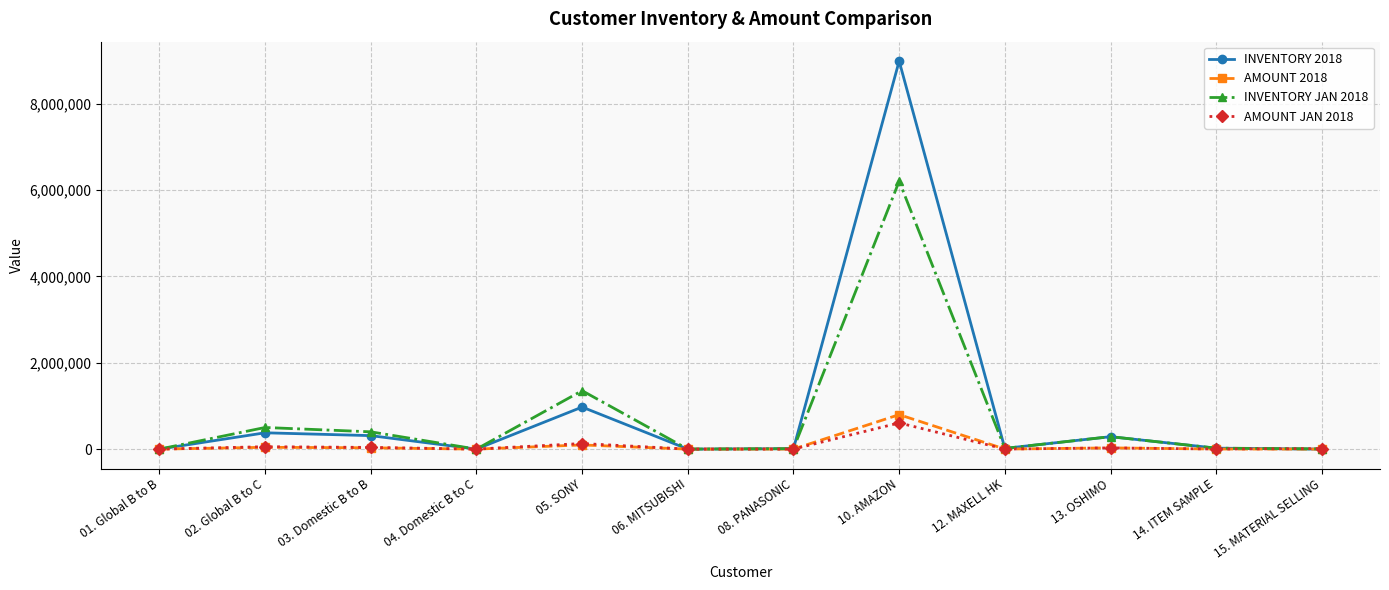

What is the spread (max minus min) of values at 08. PANASONIC?

9593.9